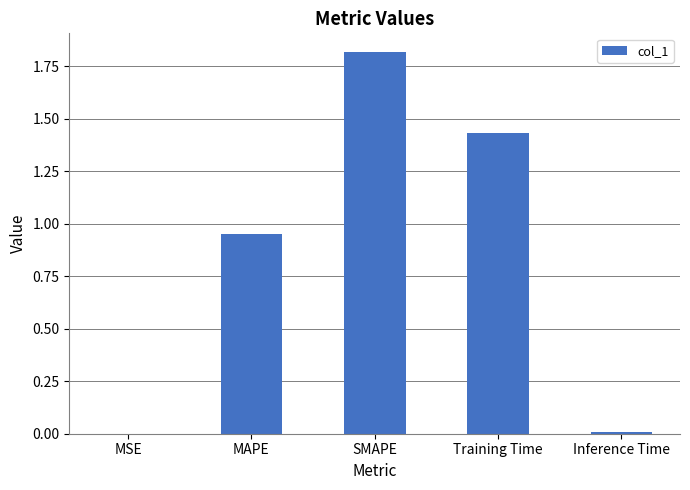

What is the maximum value shown in the chart?

1.8